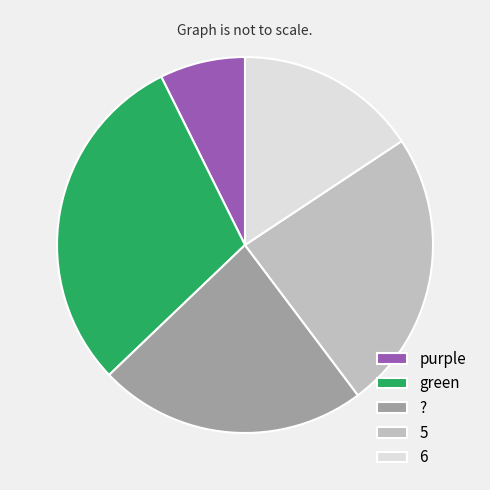

Combined, do 5 and purple account for over 50%?

No